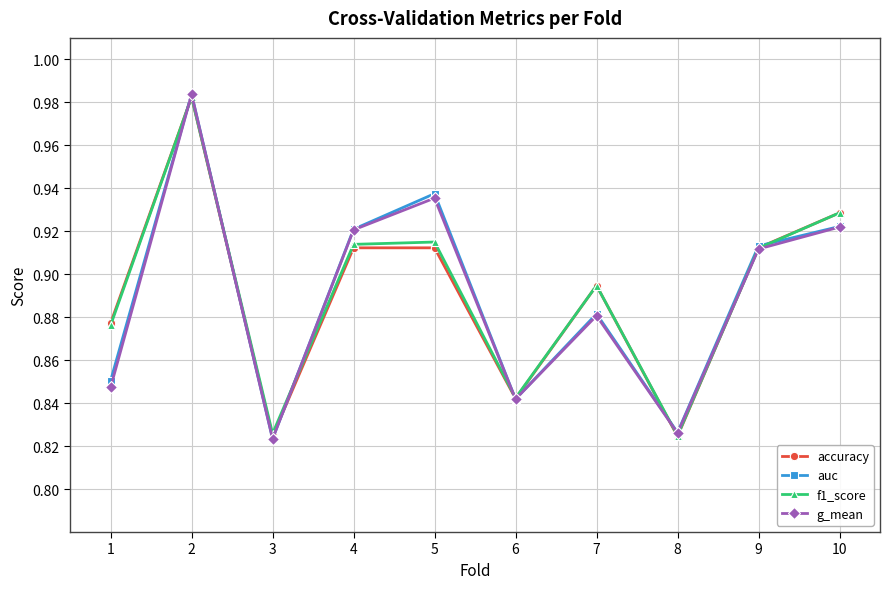

Which series changed the most between 1 and 2?

g_mean